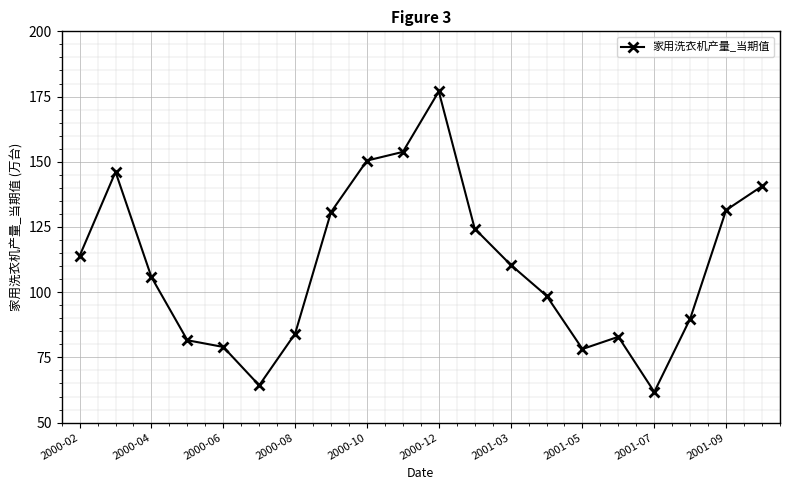

True or false: the data has more than 2 interior local peaks.

True